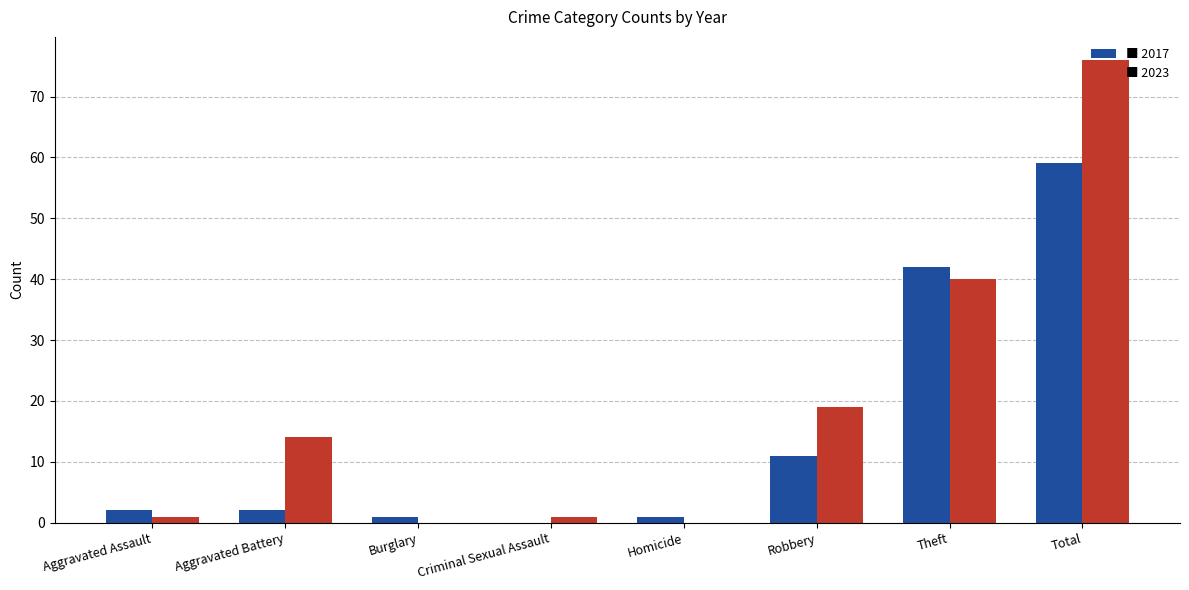

What is the greatest value displayed?

76